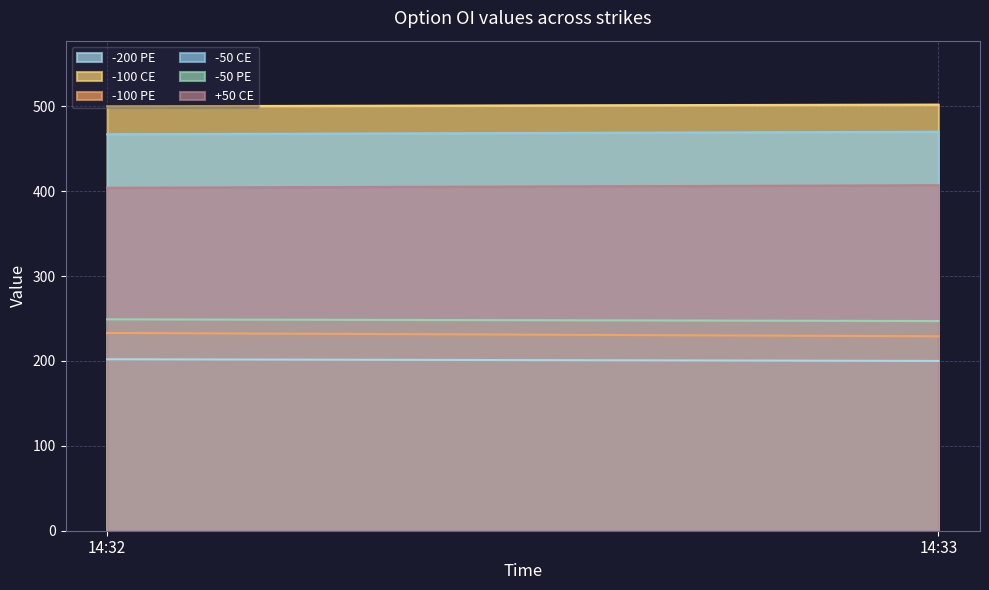

Between 14:32 and 14:33, which series saw the biggest shift?

-100 PE